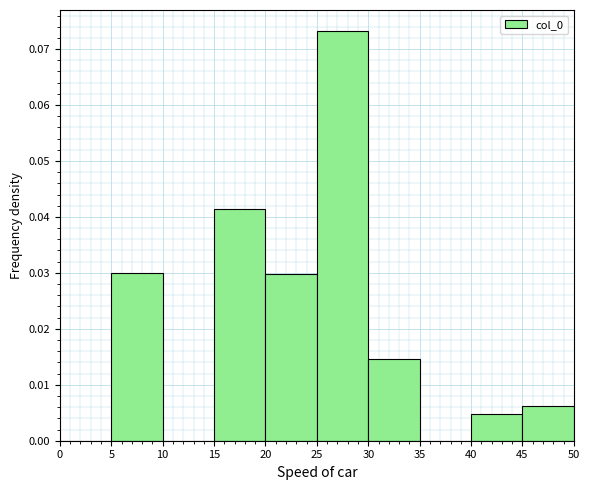

How tall is the bar that spans 5 to 10 on the x-axis? The values are not printed on the chart, so give them approximately, as read against the axis.

0.030